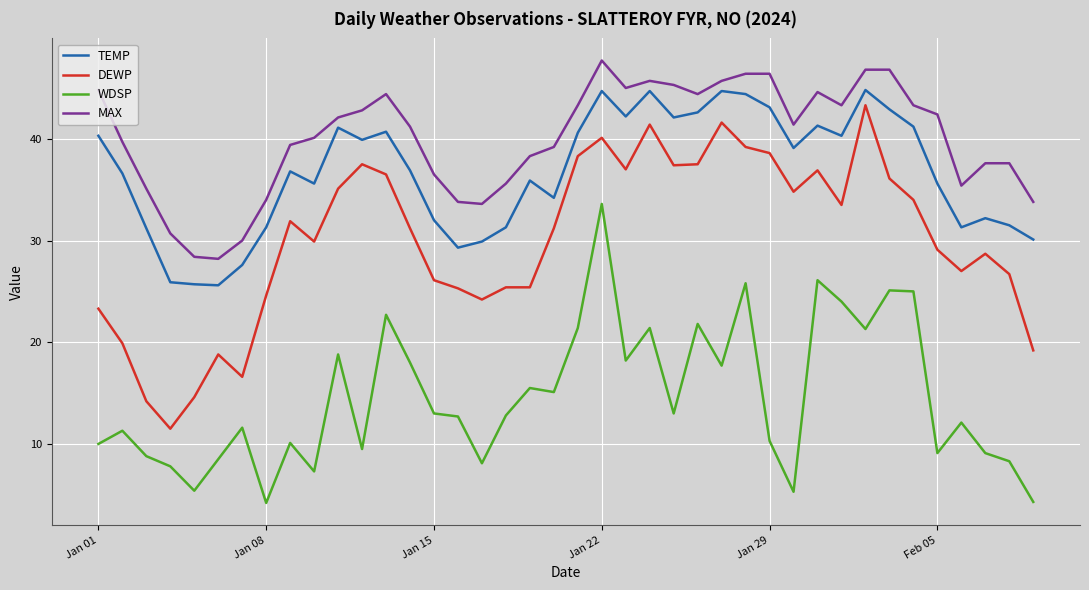

Which series has the largest total across all categories?

MAX